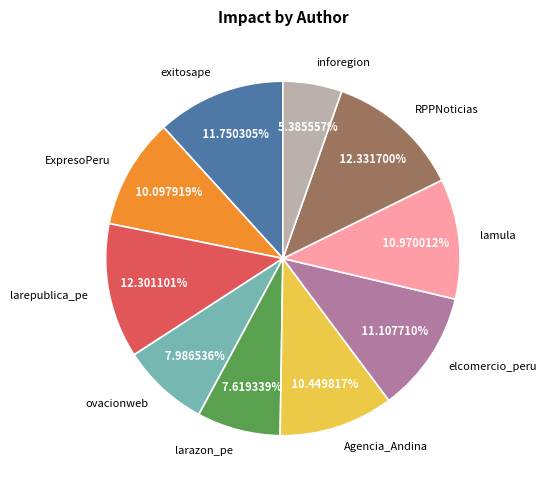

How many slices are in this pie chart?

10